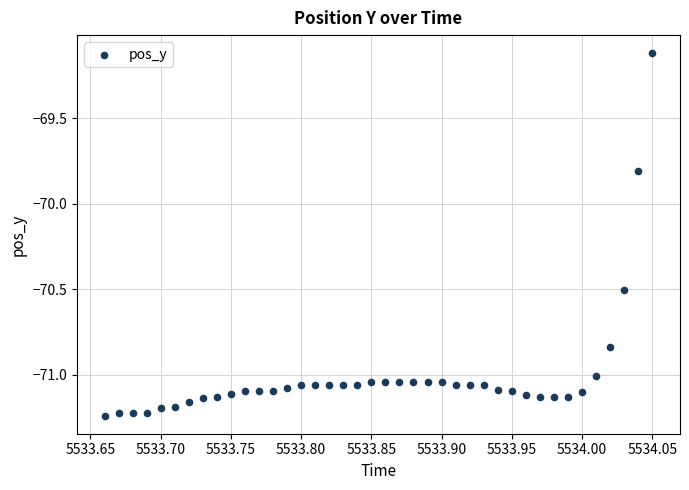

What Y value in the scatter plot is closest to -70?

-69.8